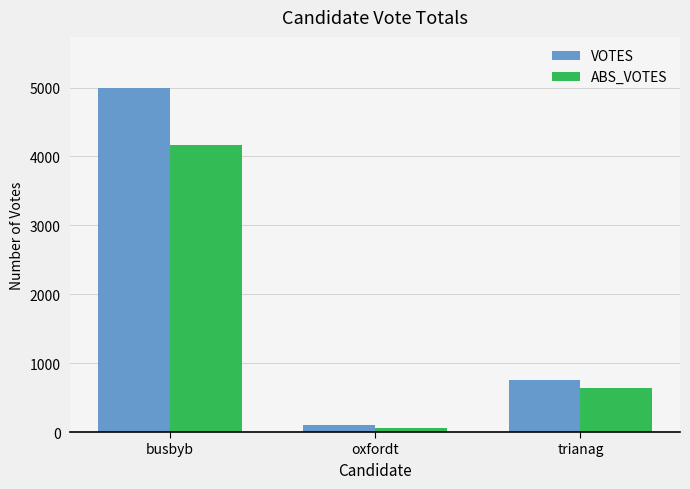

What is the label of the 3rd bar from the left?

trianag